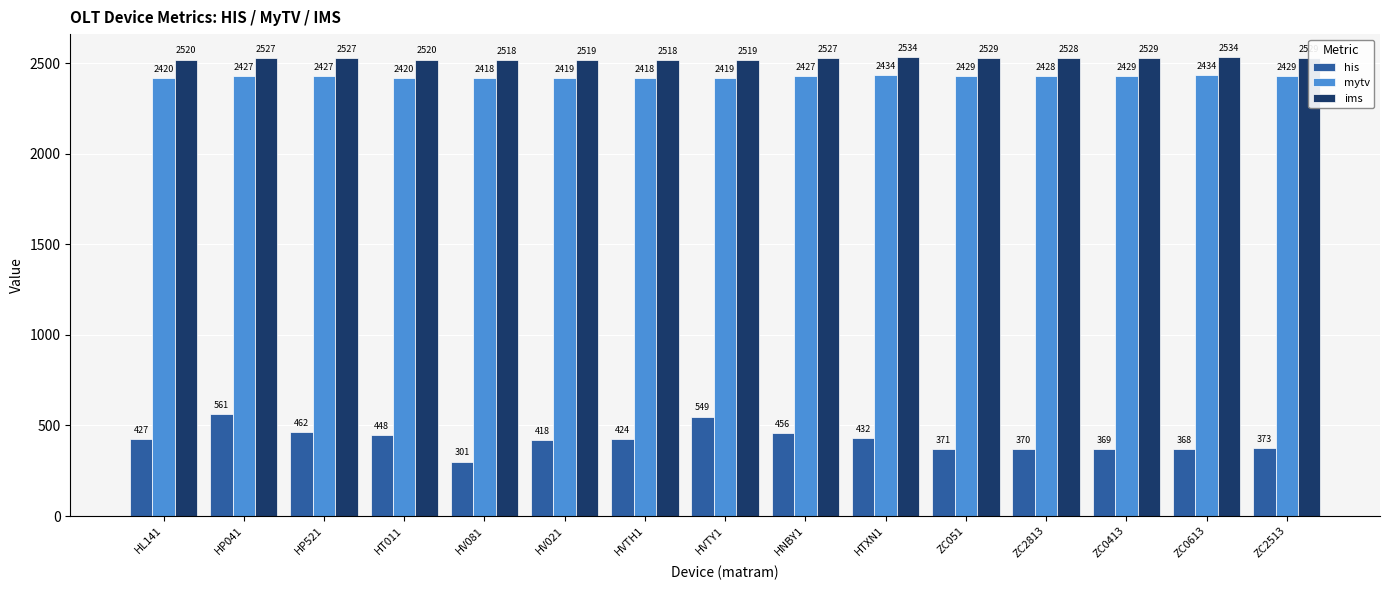

What is the maximum value for ims?

2534